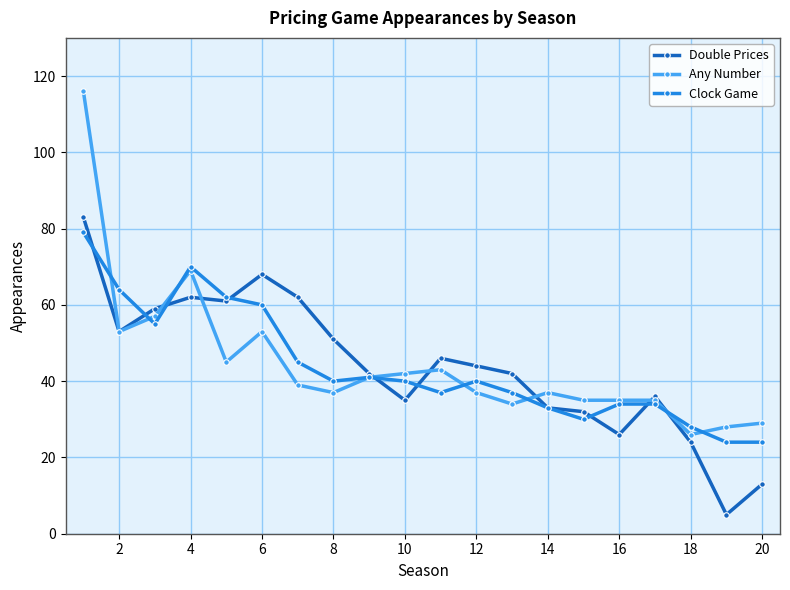

List the series in order of their peak value, lowest first.

Clock Game, Double Prices, Any Number